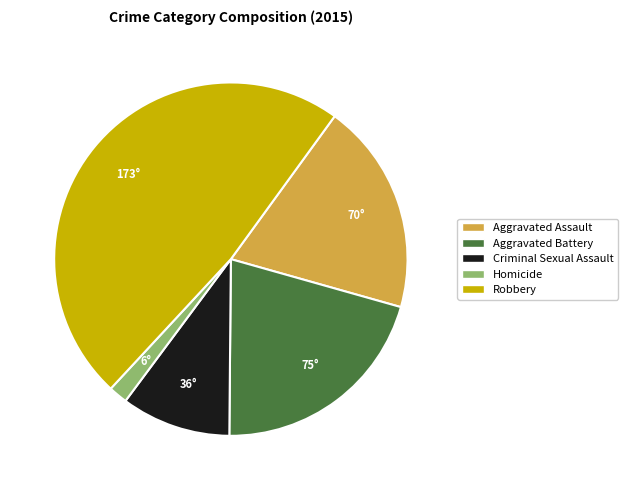

Is it true that Aggravated Battery is 29% of the pie?

False